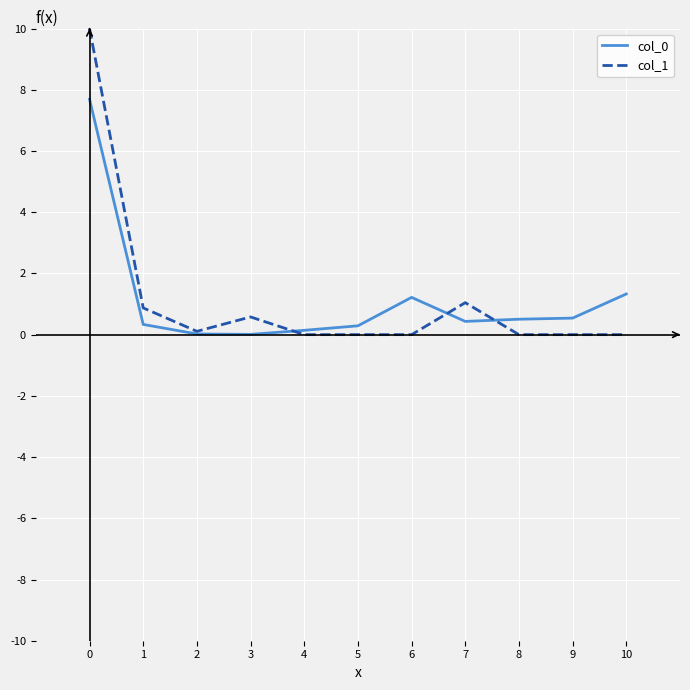

Which series has the largest range (max minus min)?

col_1